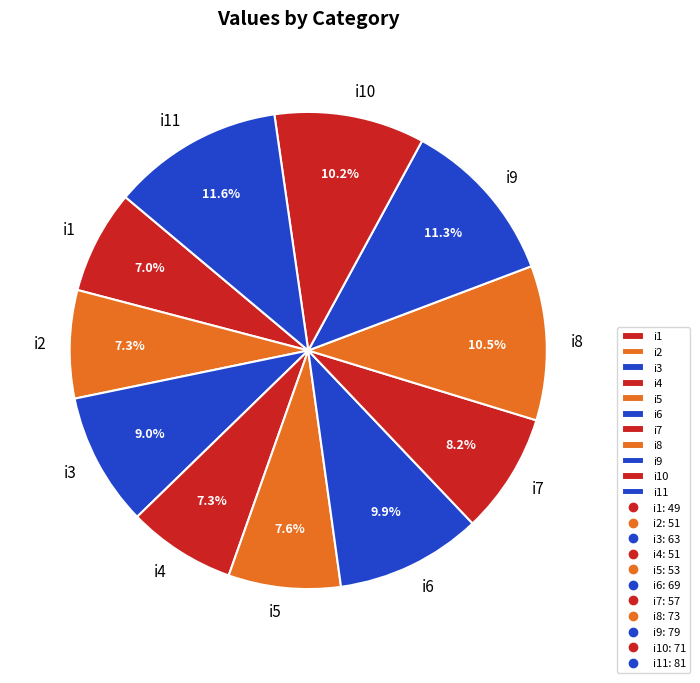

What is the ratio of the value at i8 to the value at i2?

1.4